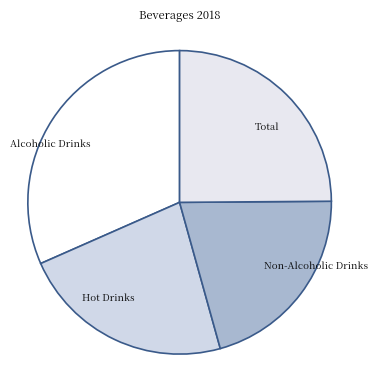

Does any single category account for the majority?

No